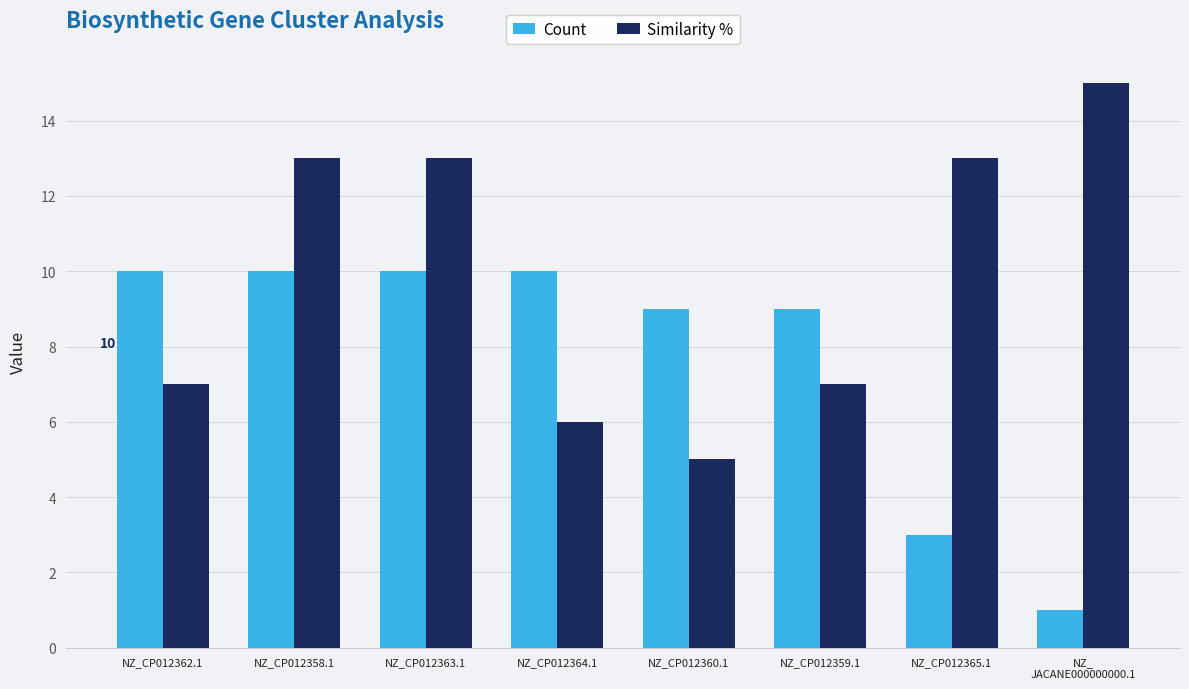

Rank the series by their average value, from highest to lowest.

Similarity %, Count